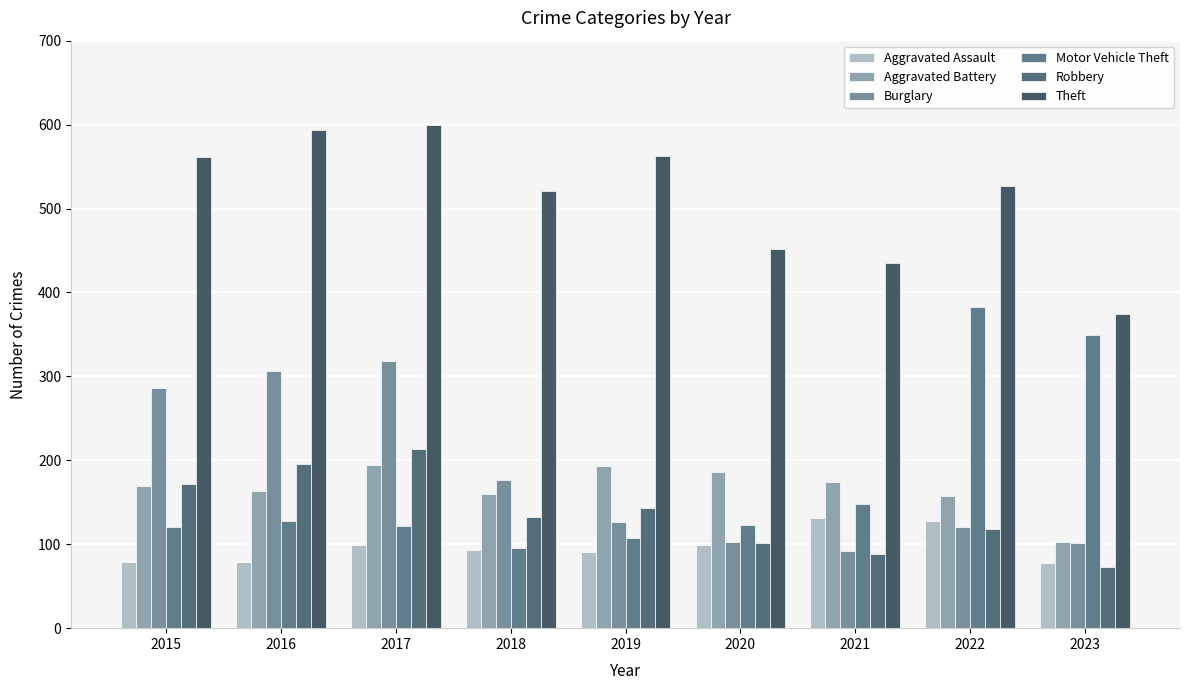

Which has a higher value, 2015 or 2019?

2019